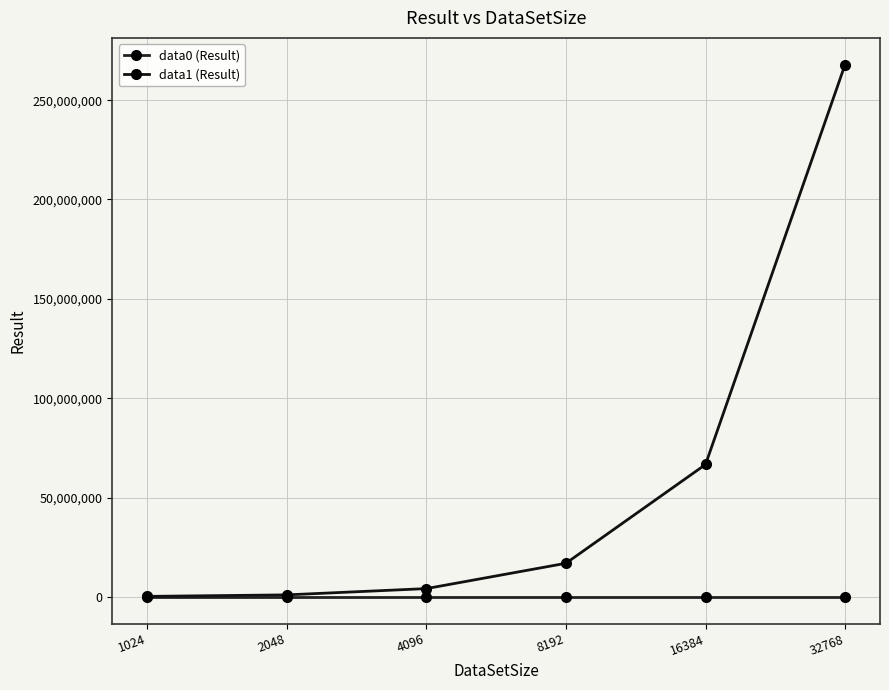

True or false: data1 (Result) has more than 1 points higher than both neighbors.

False